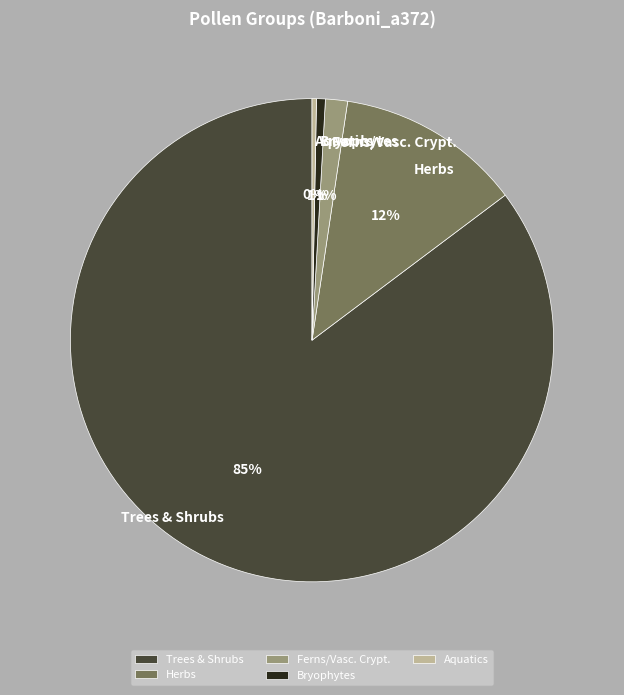

Which category has the biggest portion of the pie?

Trees & Shrubs